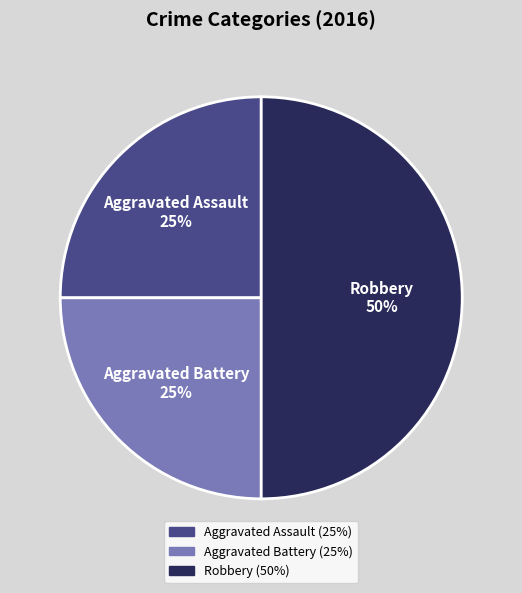

Is it true that Aggravated Battery is 25% of the pie?

True